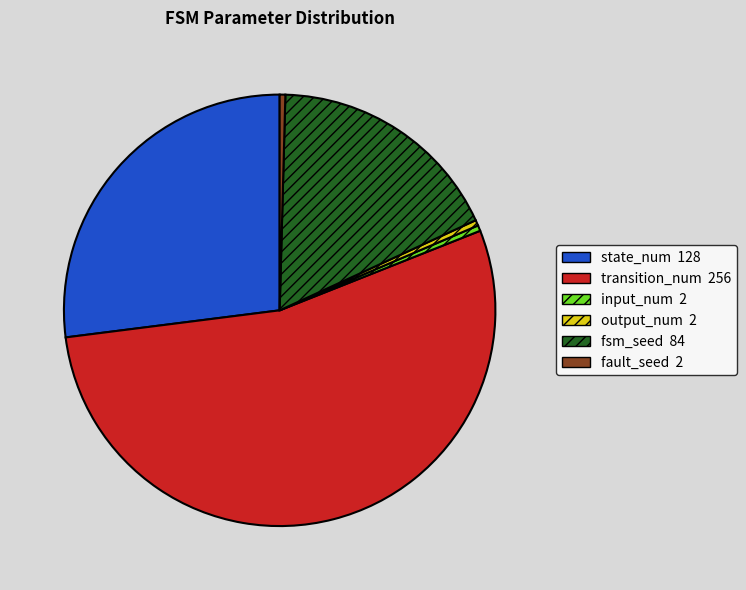

Between fault_seed and fsm_seed, which is larger?

fsm_seed